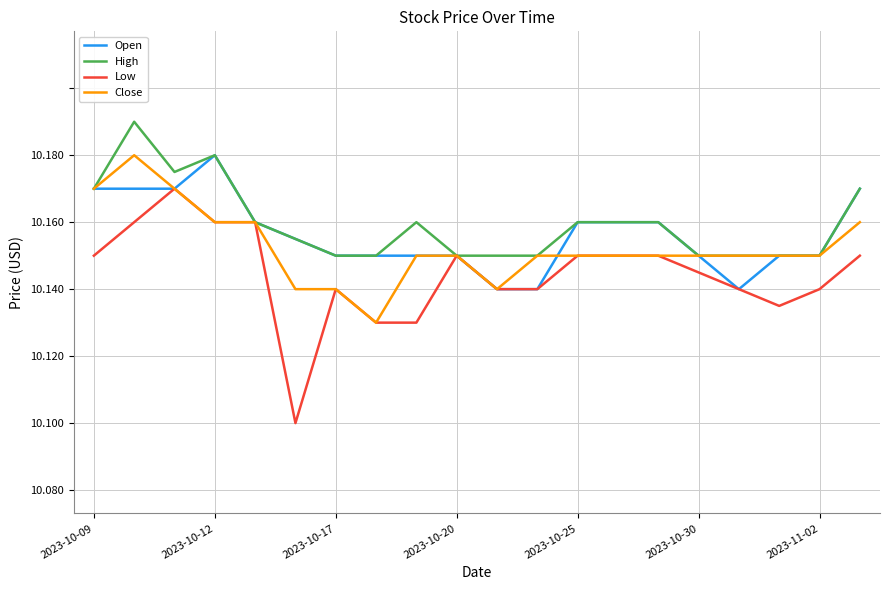

What are all the series names shown in the legend?

Open, High, Low, Close